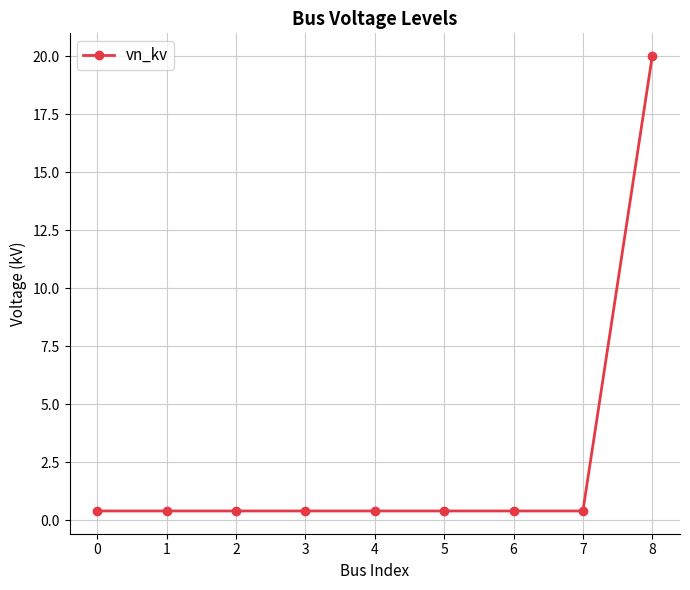

What is the difference between the maximum and minimum values?

19.6